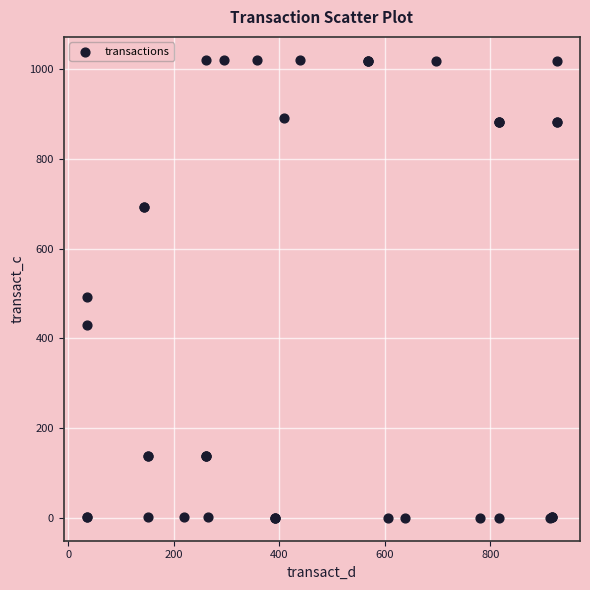

What Y value in the scatter plot is closest to 510?

492.5